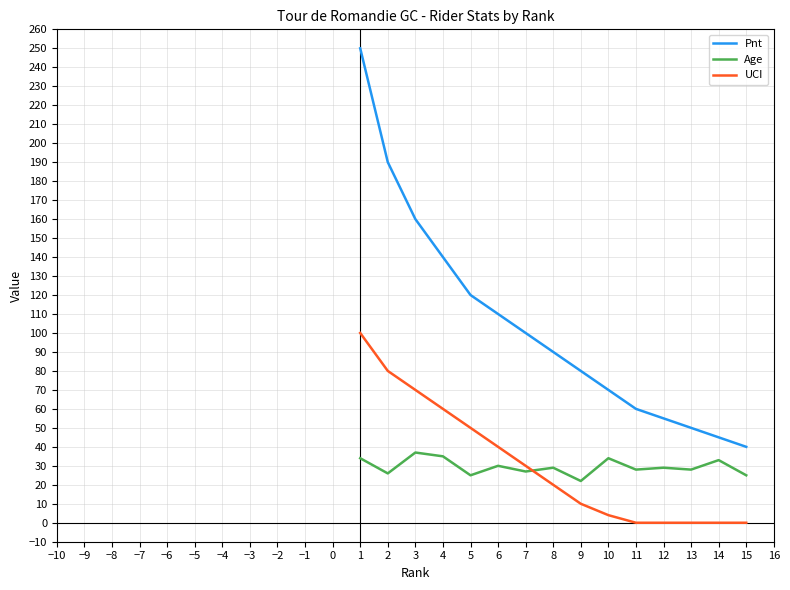

True or false: Pnt has more than 2 points higher than both neighbors.

False